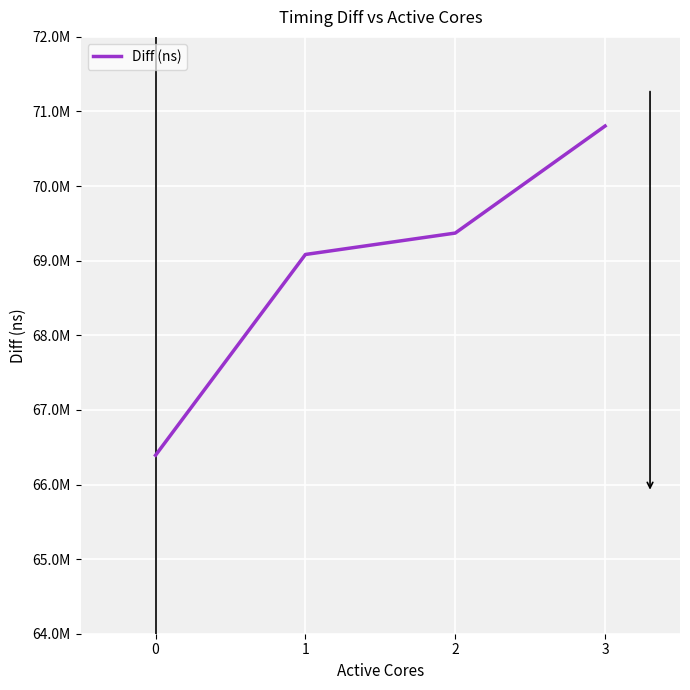

Does the chart have visible grid lines?

Yes